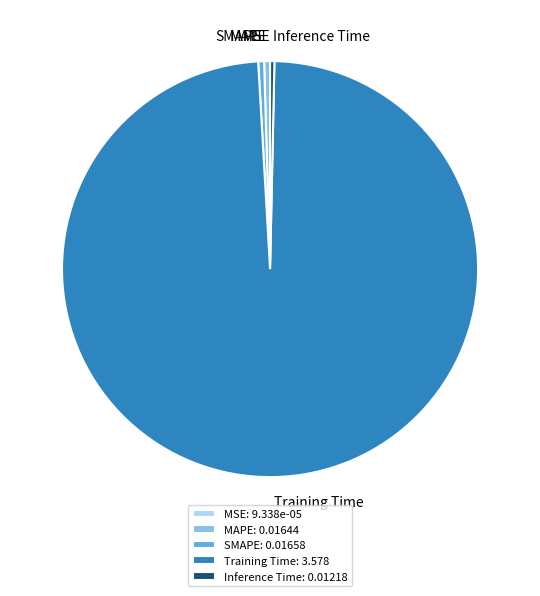

Which category has the biggest portion of the pie?

Training Time